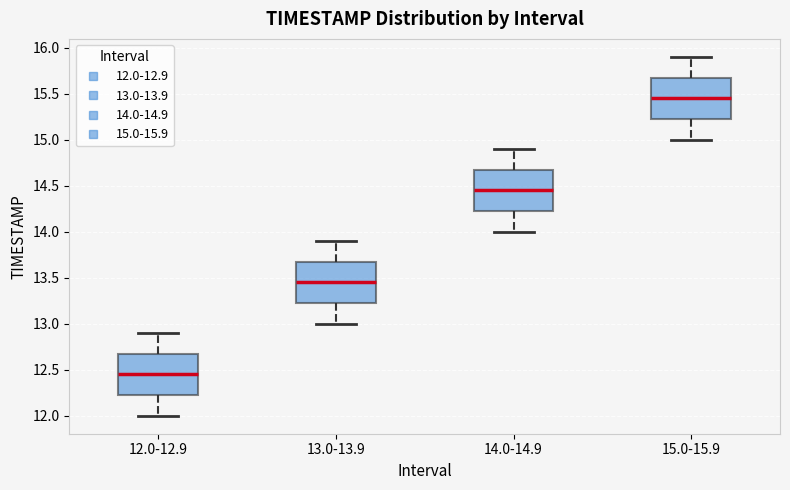

Reading left to right, read every box against the y-axis: the position of its median line, the range the box covers, and the ends of its whiskers. The values are not printed on the chart, so give them approximately, as read against the axis.

12.0-12.9: median 12.45, box 12.25 to 12.70, whiskers 12.00 to 12.90
13.0-13.9: median 13.45, box 13.25 to 13.70, whiskers 13.00 to 13.90
14.0-14.9: median 14.45, box 14.25 to 14.70, whiskers 14.00 to 14.90
15.0-15.9: median 15.45, box 15.25 to 15.70, whiskers 15.00 to 15.90